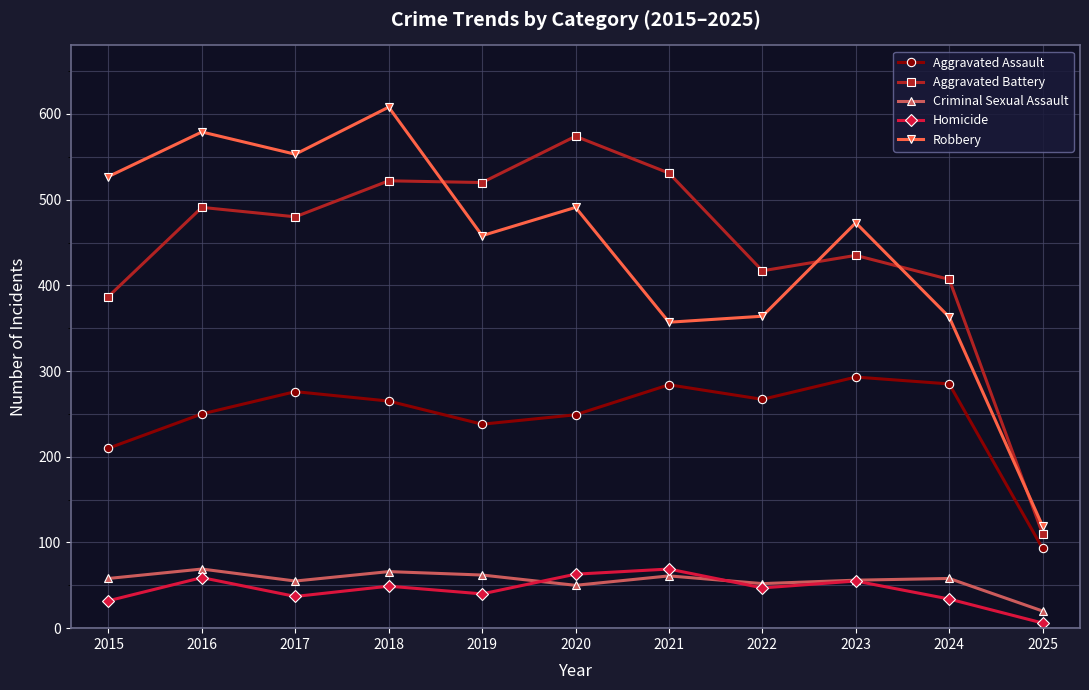

Which series changed the most between 2017 and 2020?

Aggravated Battery